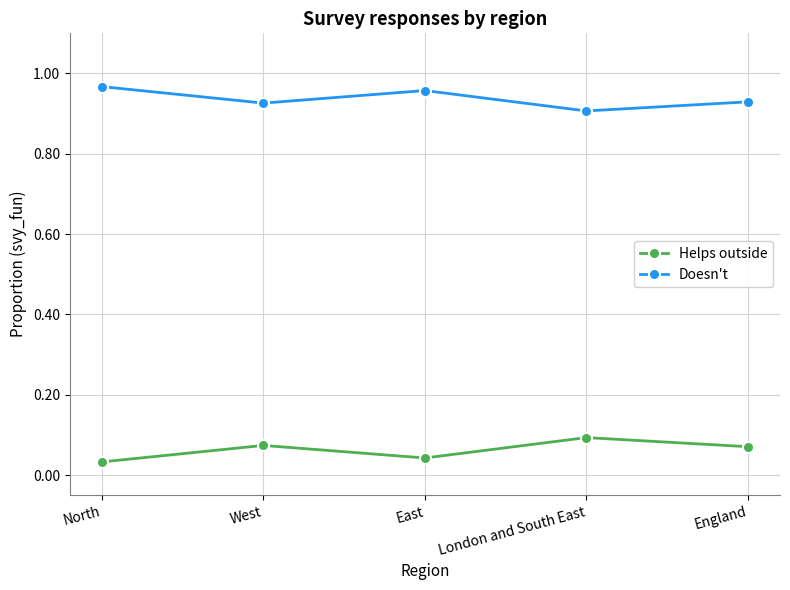

What is the sum of all Doesn't values?

4.7